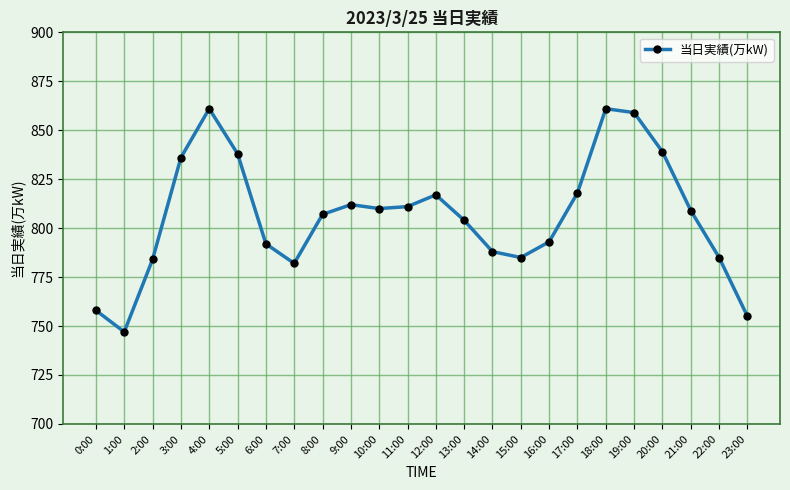

Reading left to right, extract all data points from this chart.

758	747	784	836	861	838	792	782	807	812	810	811	817	804	788	785	793	818	861	859	839	809	785	755